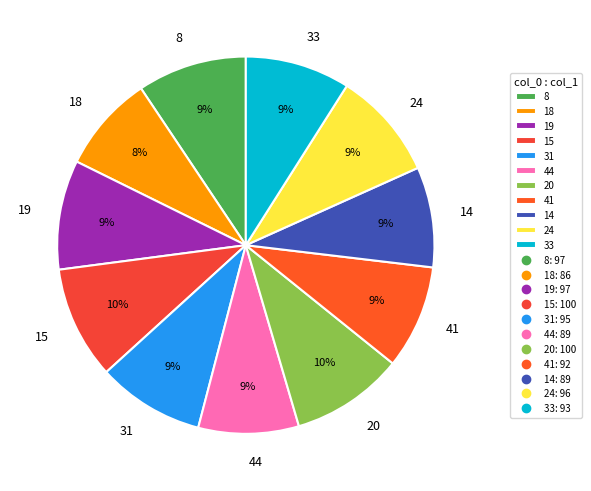

Is it true that 8 is 20% of the pie?

False